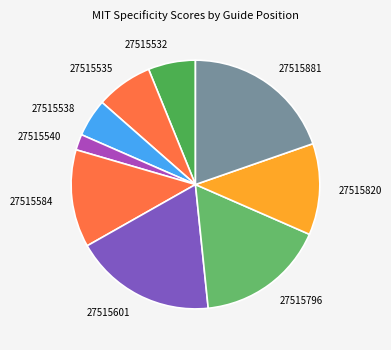

What is the largest slice in the pie chart?

27515881